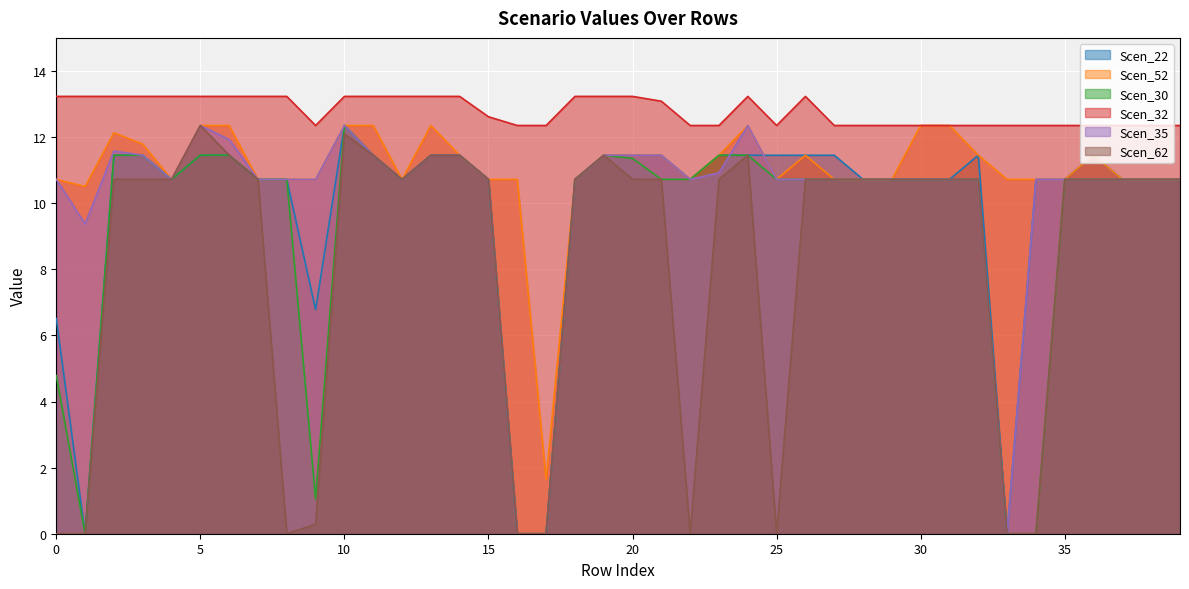

What is the difference between the second highest and second lowest values in the Scen_32 series?

0.9